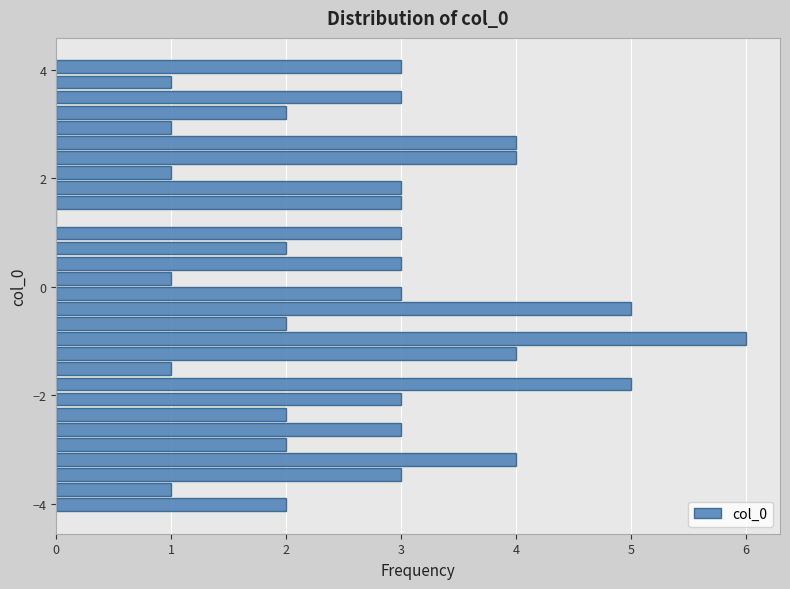

Read against the y-axis, roughly where is the centre of the longest bar?

-1.0